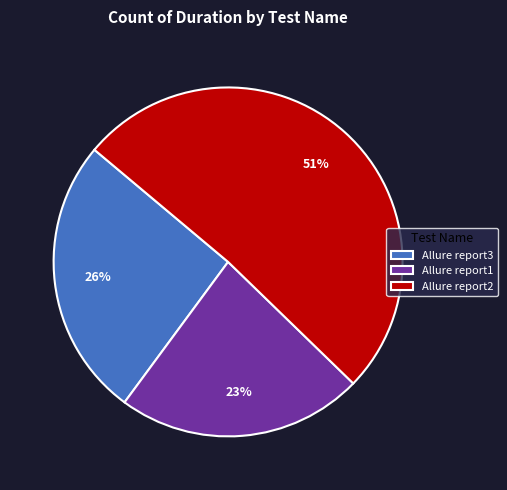

To the nearest percent, what is the combined percentage of Allure report1 and Allure report3?

49%